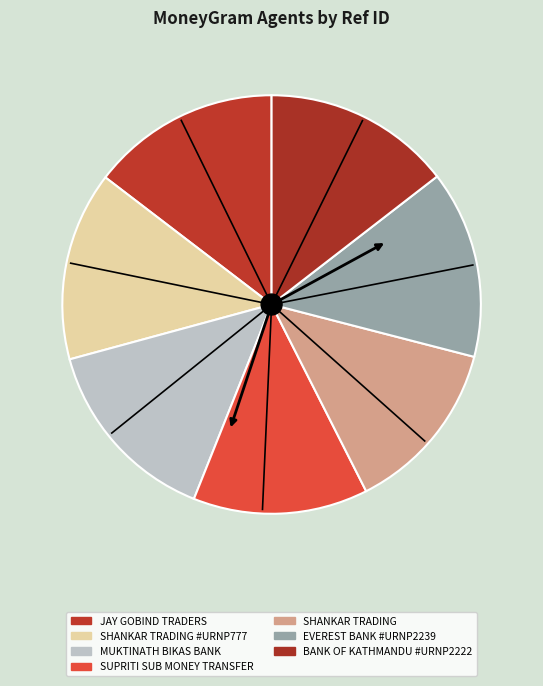

How many slices are in this pie chart?

7